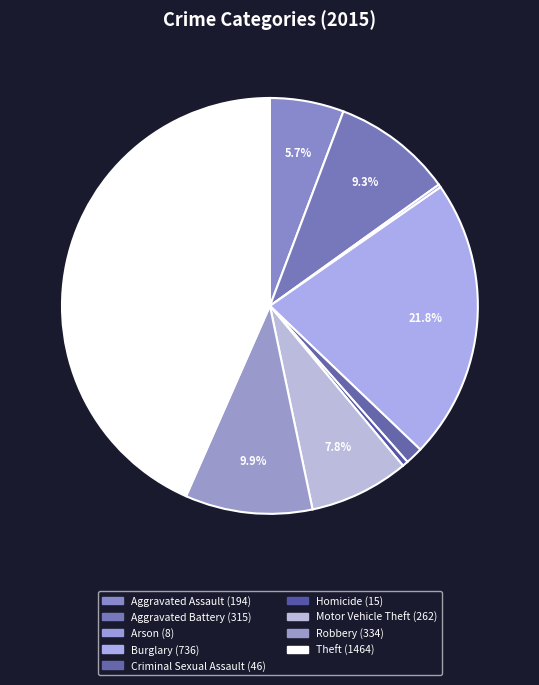

Which slice is the smallest?

Arson